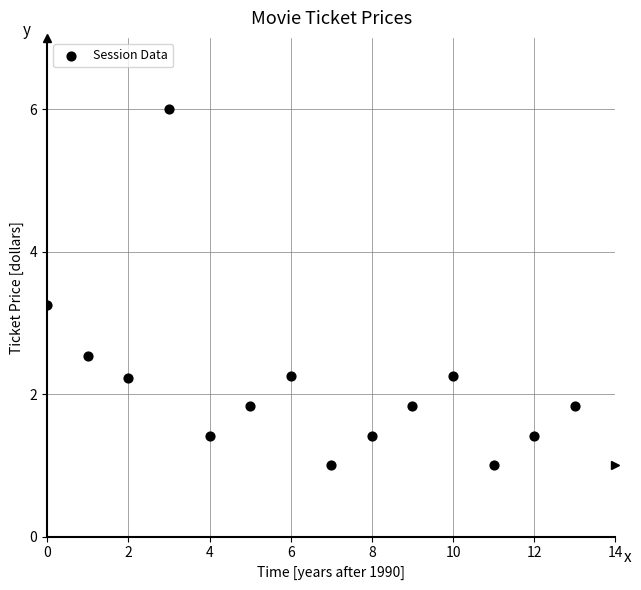

What is the range of Y values (max minus min)?

5.0